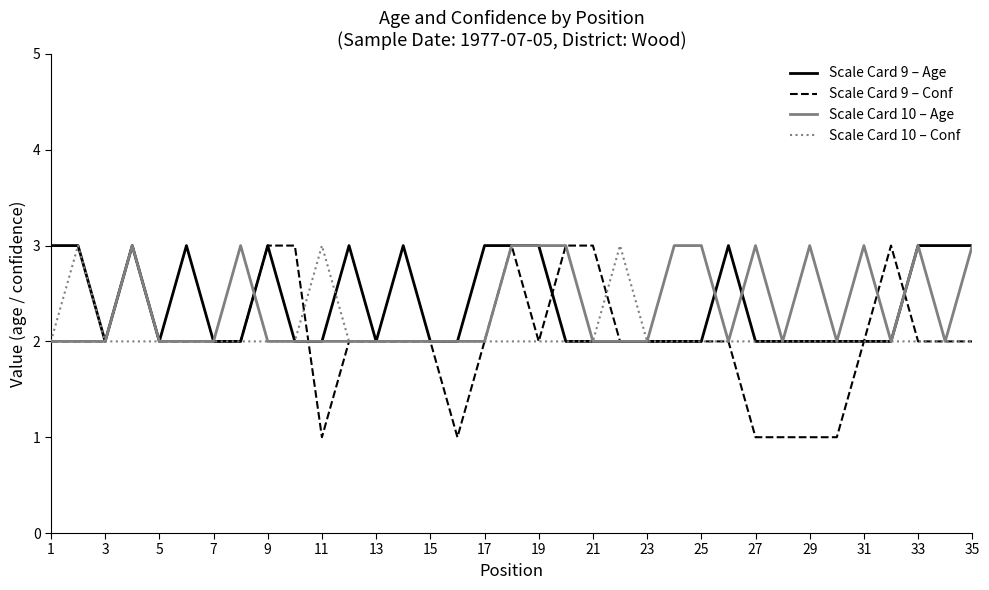

Which series has the widest spread of values?

Scale Card 9 – Conf